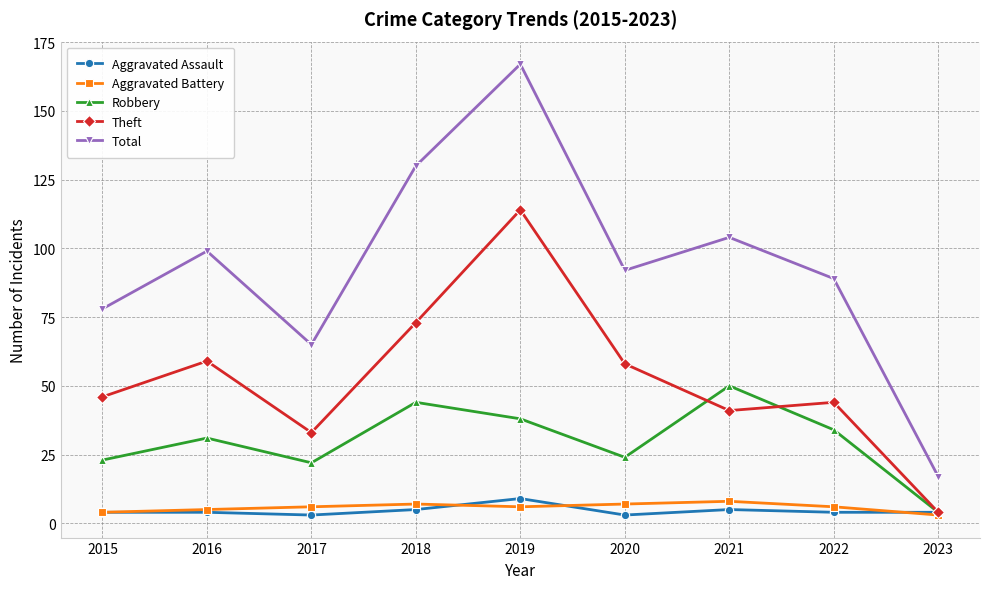

The value of Robbery at 2016 is 19. True or false?

False